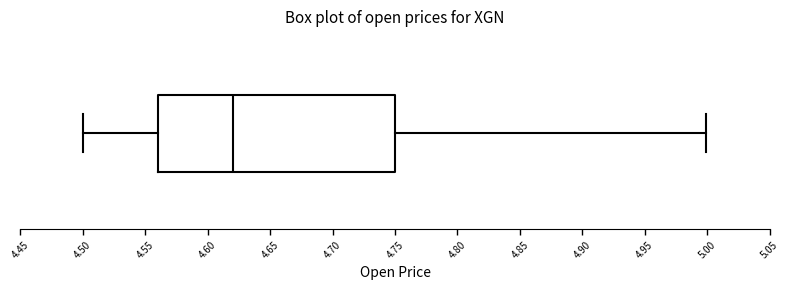

Transcribe this box plot: give where the median line is, the range the box spans, and where the two whiskers end, as read against the x-axis. The values are not printed on the chart, so give them approximately, as read against the axis.

median 4.62, box 4.56 to 4.75, whiskers 4.50 to 5.00